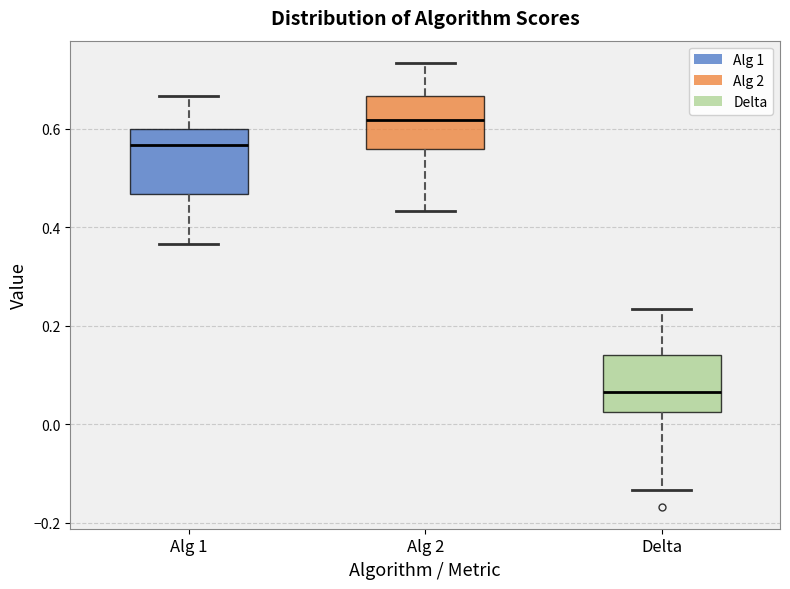

Reading left to right, transcribe this box plot: for each box, give where its median line is, the range the box spans, and where its two whiskers end, as read against the y-axis. The values are not printed on the chart, so give them approximately, as read against the axis.

Alg 1: median 0.56, box 0.46 to 0.60, whiskers 0.36 to 0.66
Alg 2: median 0.62, box 0.56 to 0.66, whiskers 0.44 to 0.74
Delta: median 0.06, box 0.02 to 0.14, whiskers -0.14 to 0.24